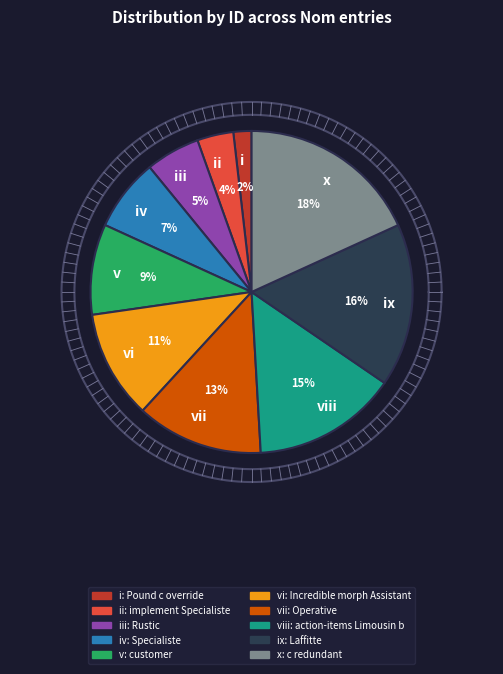

What percentage do Rustic and Pound c override together represent?

7.3%